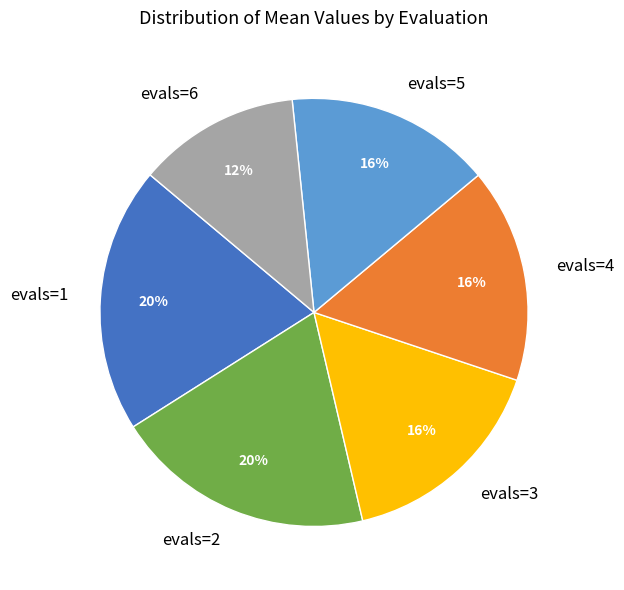

How many slices are in this pie chart?

6